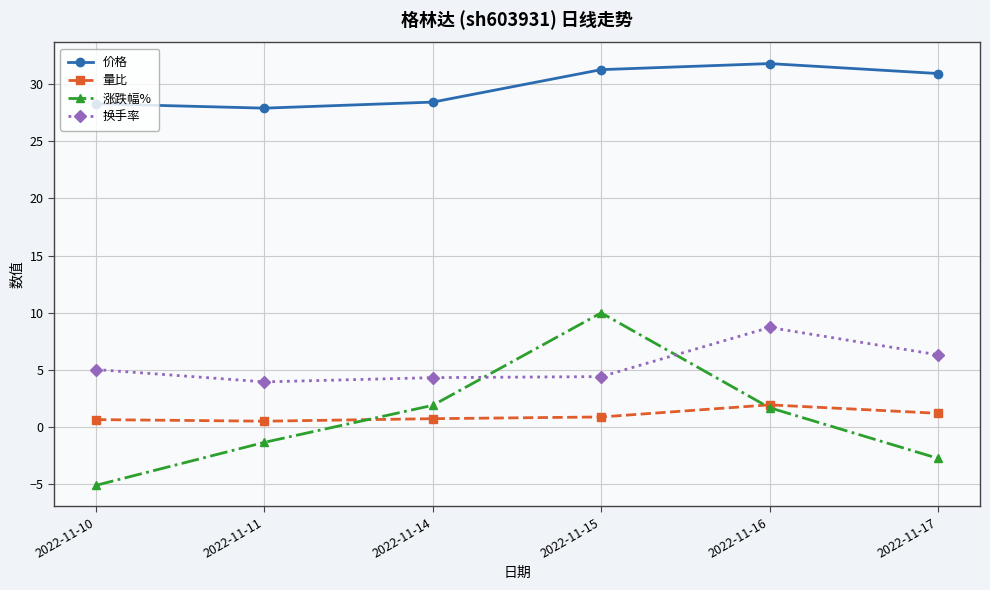

What are all the series names shown in the legend?

价格, 量比, 涨跌幅%, 换手率